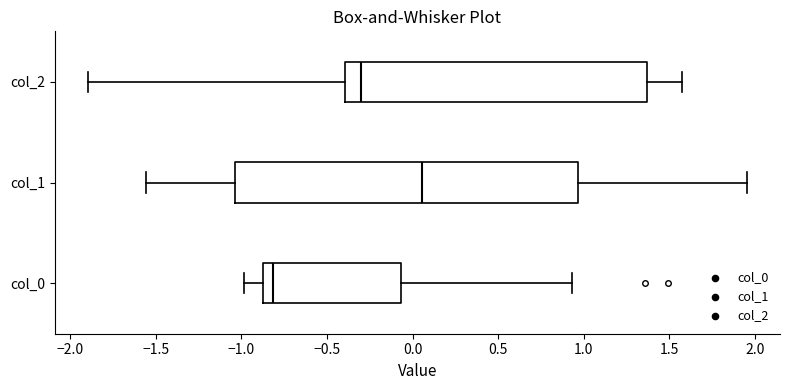

Reading bottom to top, read every box against the x-axis: the position of its median line, the range the box covers, and the ends of its whiskers. The values are not printed on the chart, so give them approximately, as read against the axis.

col_0: median -0.80, box -0.90 to -0.05, whiskers -1.00 to 0.95
col_1: median 0.05, box -1.05 to 0.95, whiskers -1.55 to 1.95
col_2: median -0.30, box -0.40 to 1.35, whiskers -1.90 to 1.55